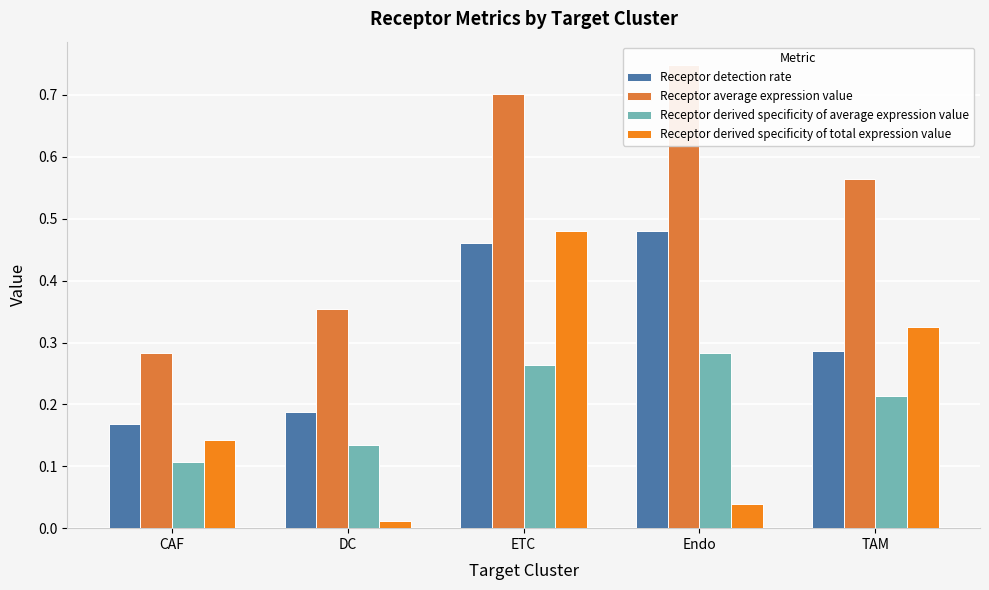

Between ETC and TAM, which series saw the biggest shift?

Receptor detection rate